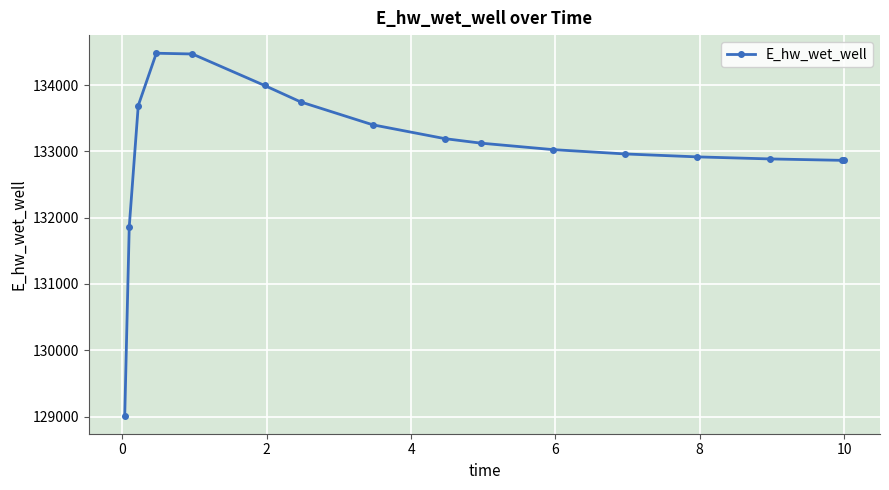

What is the maximum value shown in the chart?

134480.2